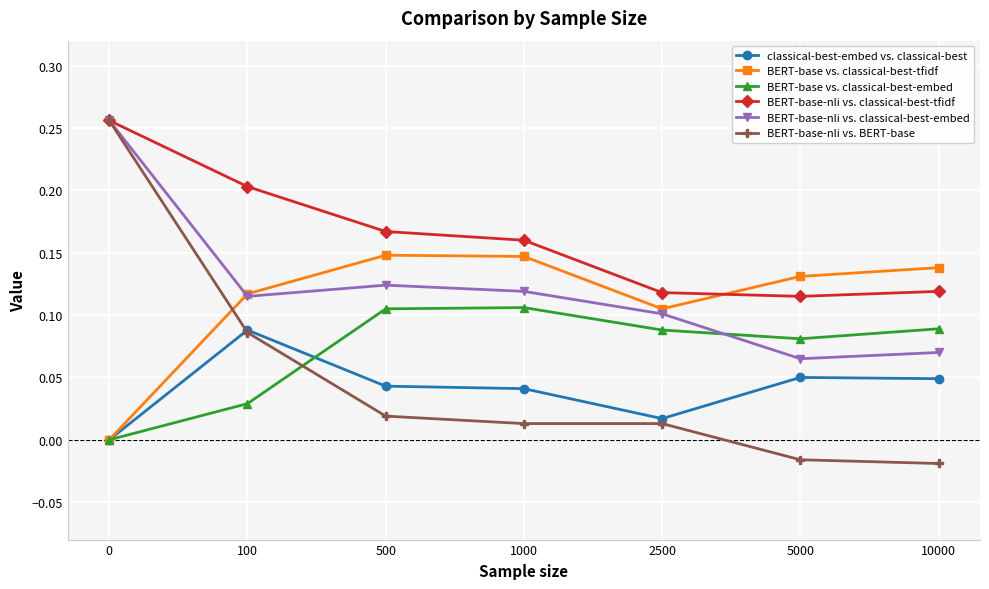

True or false: classical-best-embed vs. classical-best and BERT-base-nli vs. classical-best-tfidf intersect in this chart.

False